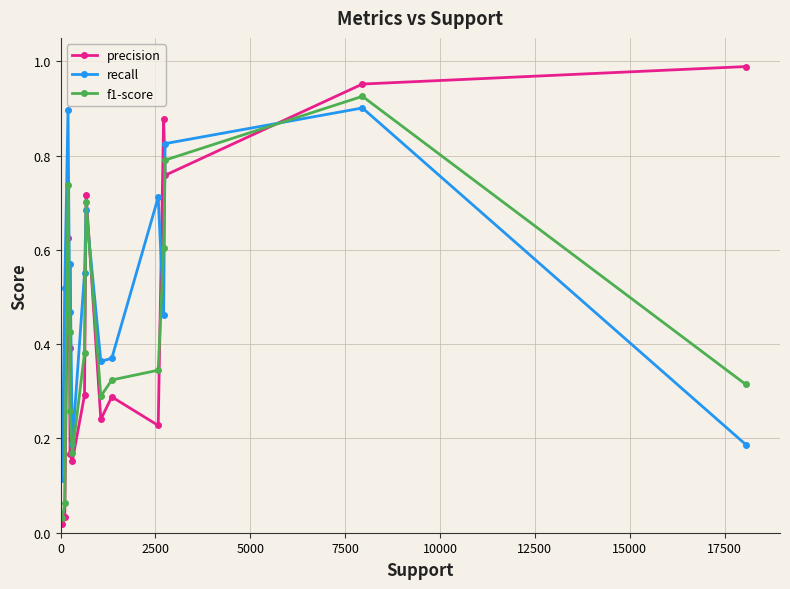

In precision, how many points are higher than both neighbors (excluding endpoints)?

4